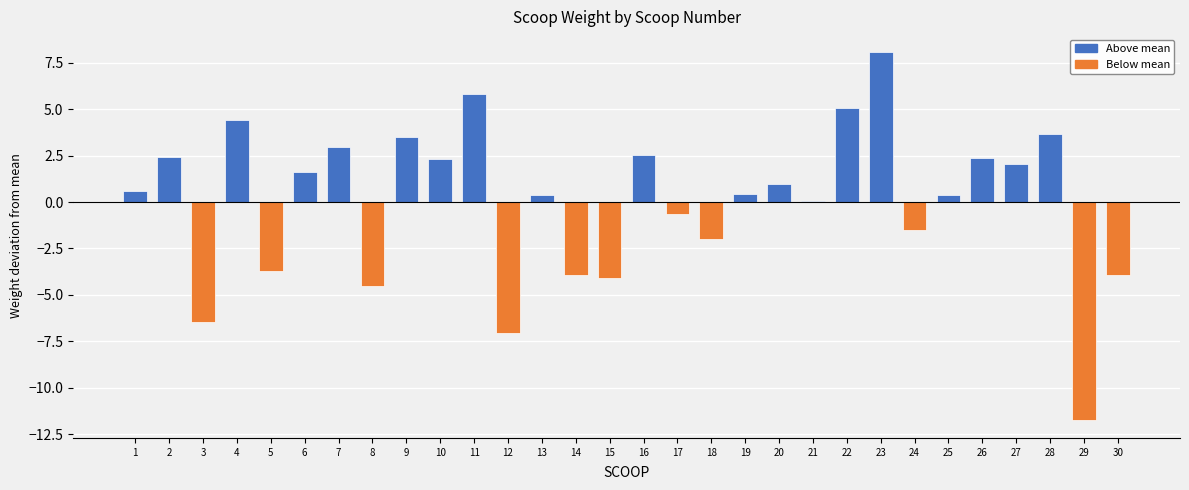

What is the greatest value displayed?

8.1